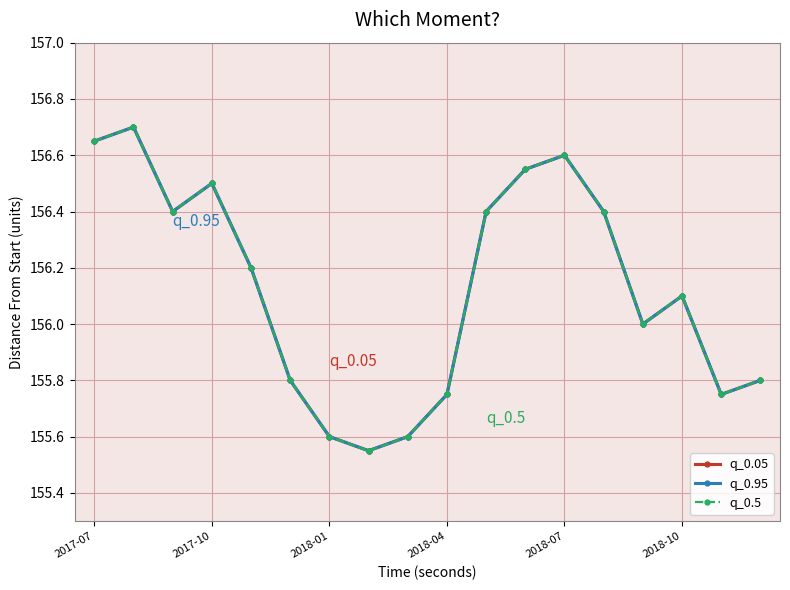

Does the chart have visible grid lines?

Yes